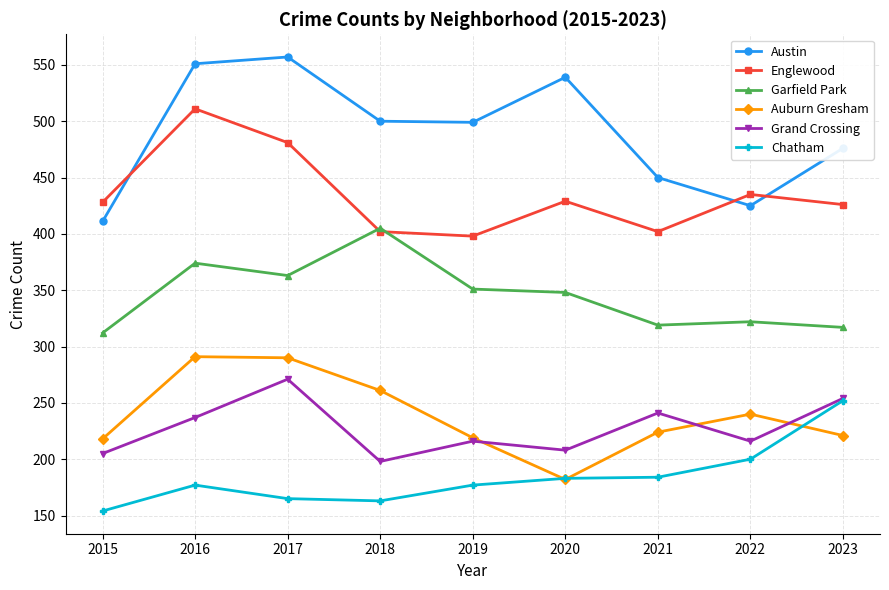

How many data points in Chatham are less than 177?

3